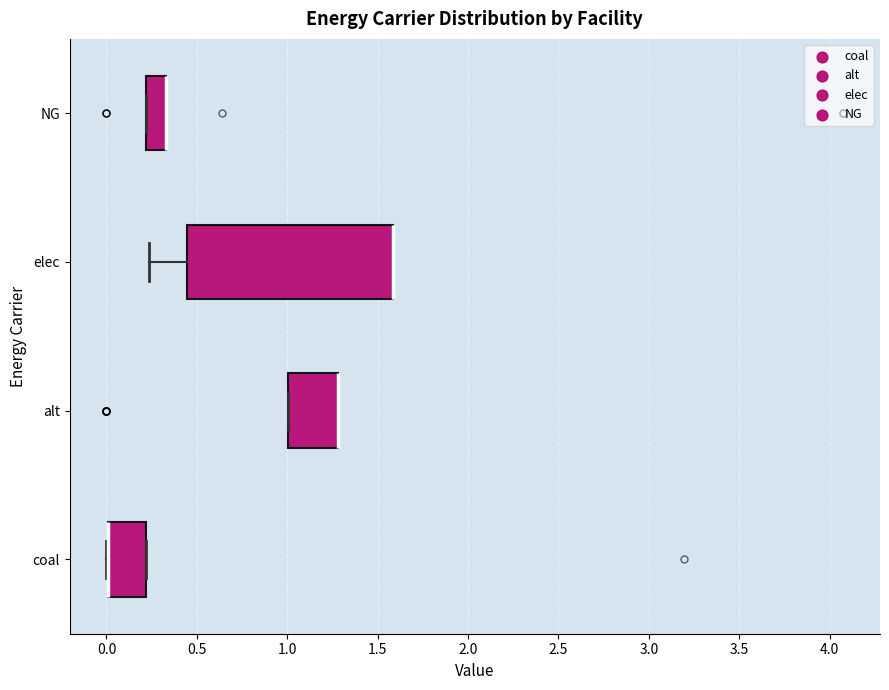

Reading bottom to top, read every box against the x-axis: the position of its median line, the range the box covers, and the ends of its whiskers. The values are not printed on the chart, so give them approximately, as read against the axis.

coal: median 0.00 (drawn on the box's left edge), box 0.00 to 0.20, whiskers 0.00 to 0.20
alt: median 1.30 (drawn on the box's right edge), box 1.00 to 1.30, whiskers 1.00 to 1.30
elec: median 1.60 (drawn on the box's right edge), box 0.45 to 1.60, whiskers 0.25 to 1.60
NG: median 0.35 (drawn on the box's right edge), box 0.20 to 0.35, whiskers 0.20 to 0.35